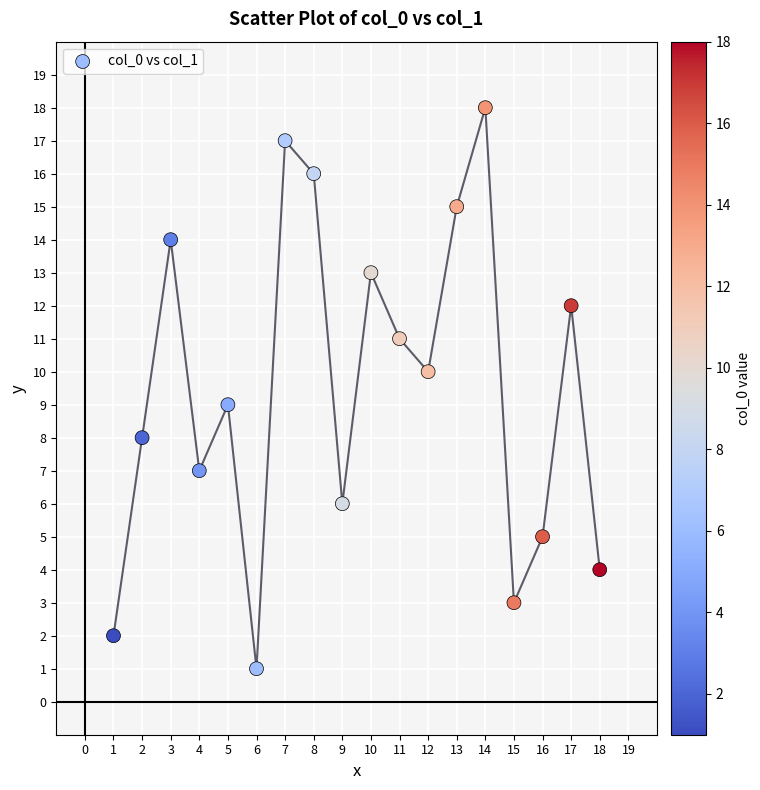

What is the range of X values (max minus min)?

17